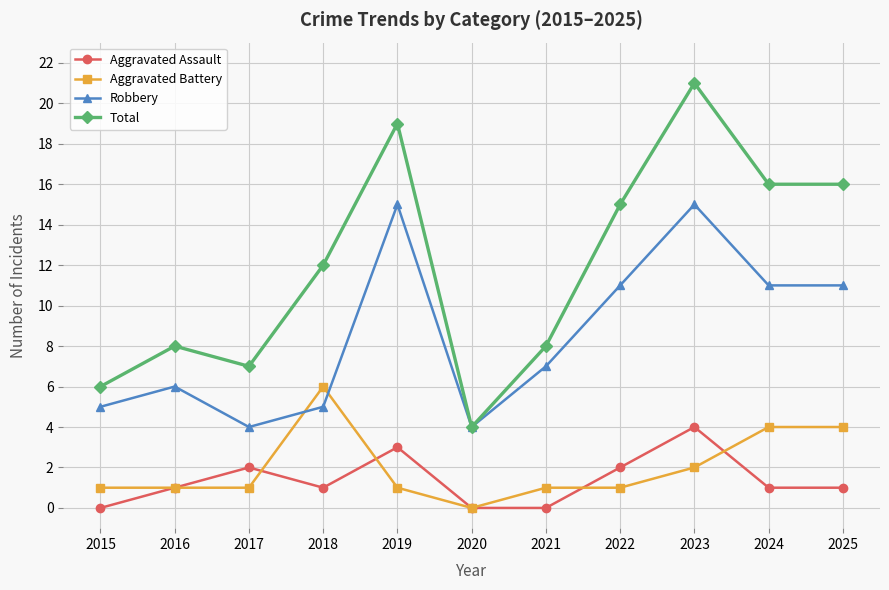

In Total, how many points are higher than both neighbors (excluding endpoints)?

3